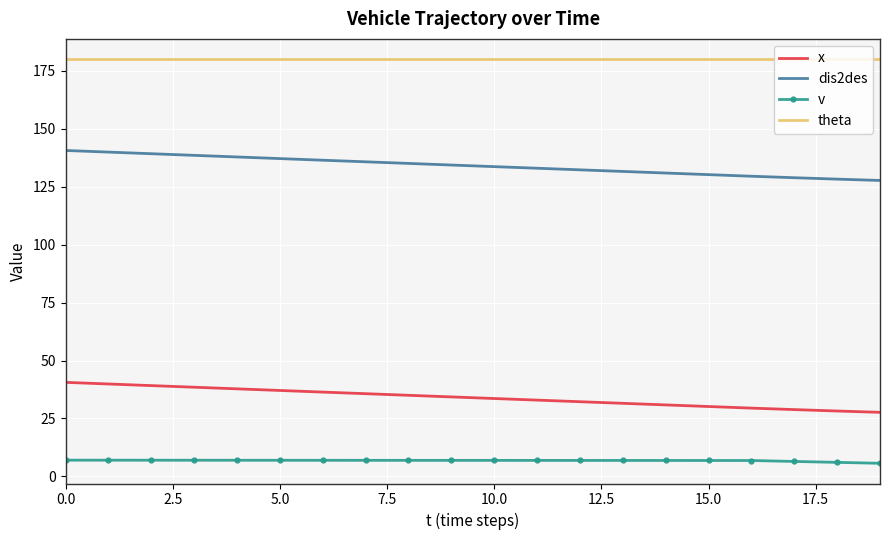

True or false: dis2des and theta intersect in this chart.

False